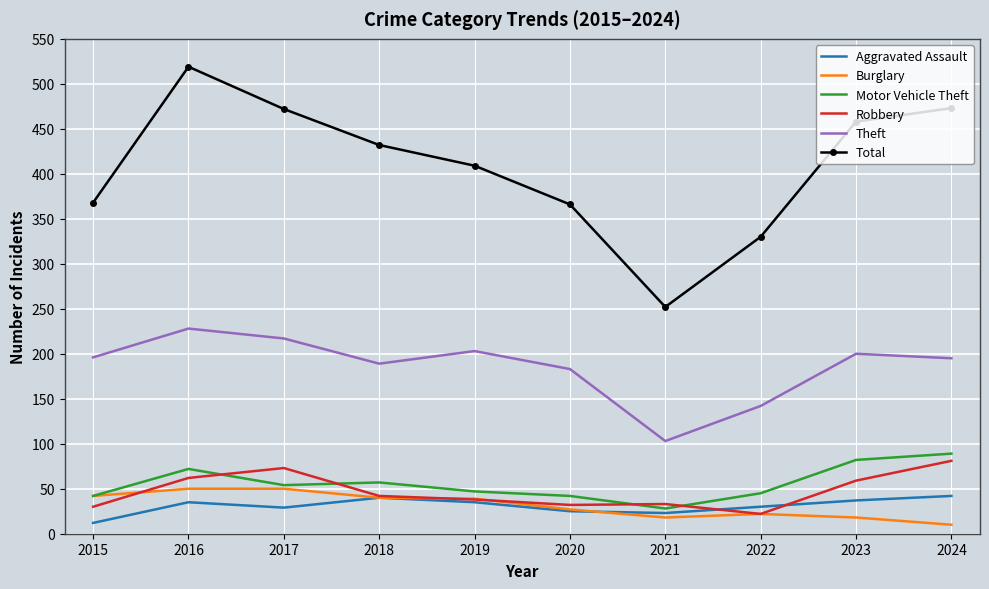

Which series has the largest range (max minus min)?

Total